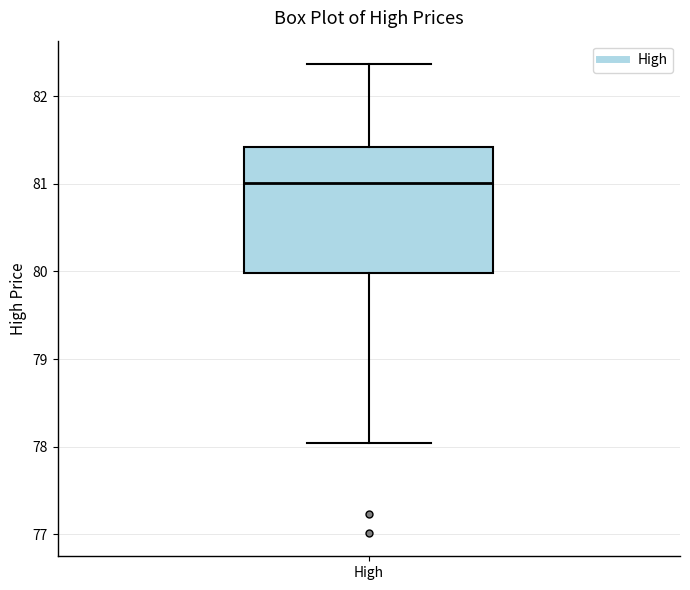

Transcribe this box plot: give where the median line is, the range the box spans, and where the two whiskers end, as read against the y-axis. The values are not printed on the chart, so give them approximately, as read against the axis.

median 81.0, box 80.0 to 81.4, whiskers 78.0 to 82.4